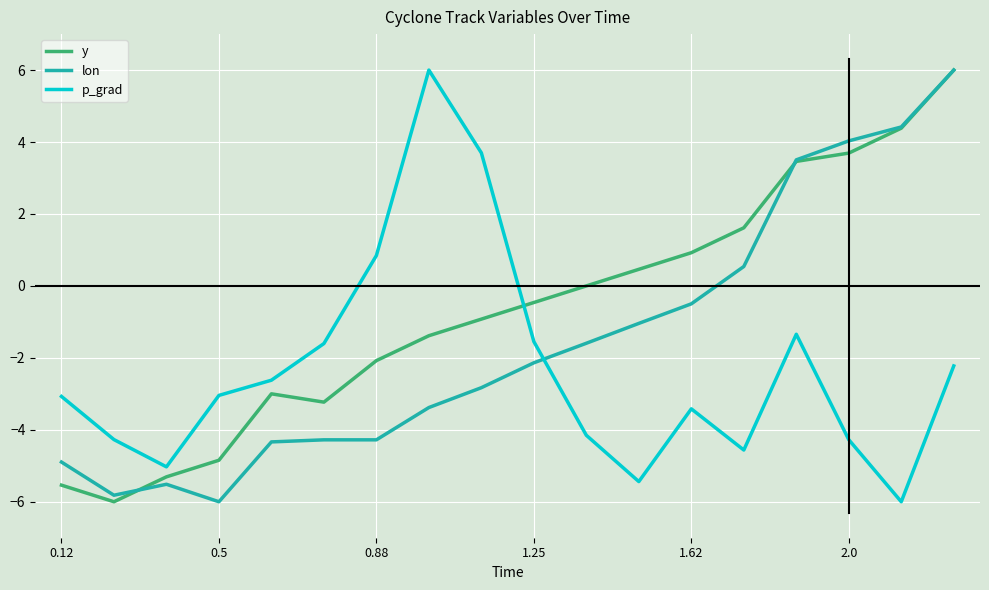

List the series in order of their overall mean, highest first.

y, lon, p_grad